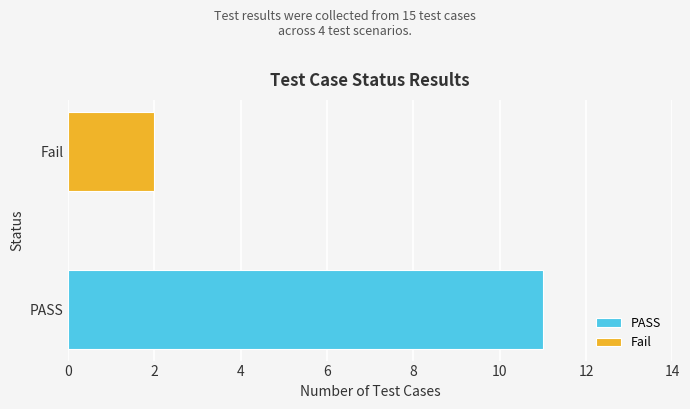

What are all the series names shown in the legend?

PASS, Fail